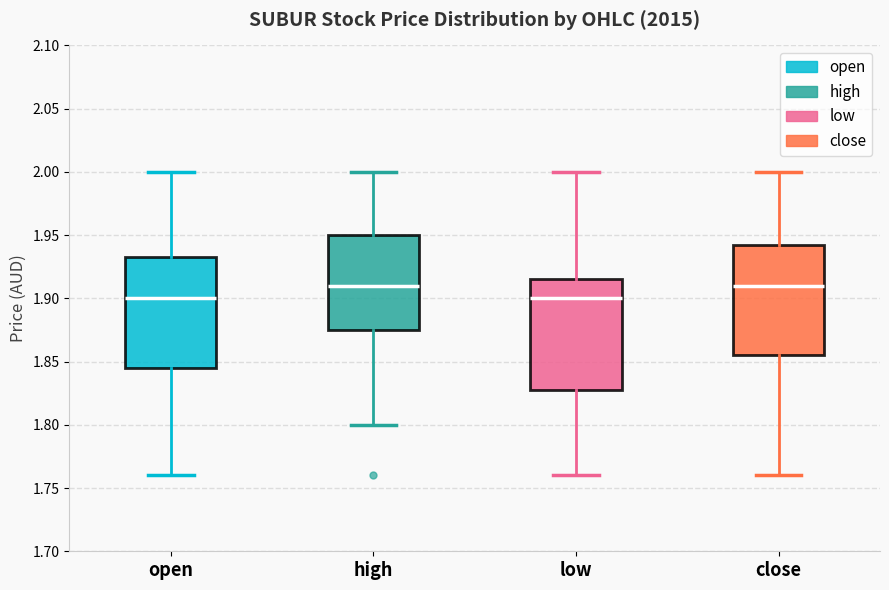

Reading left to right, transcribe this box plot: for each box, give where its median line is, the range the box spans, and where its two whiskers end, as read against the y-axis. The values are not printed on the chart, so give them approximately, as read against the axis.

open: median 1.900, box 1.845 to 1.935, whiskers 1.760 to 2.000
high: median 1.910, box 1.875 to 1.950, whiskers 1.800 to 2.000
low: median 1.900, box 1.830 to 1.915, whiskers 1.760 to 2.000
close: median 1.910, box 1.855 to 1.945, whiskers 1.760 to 2.000